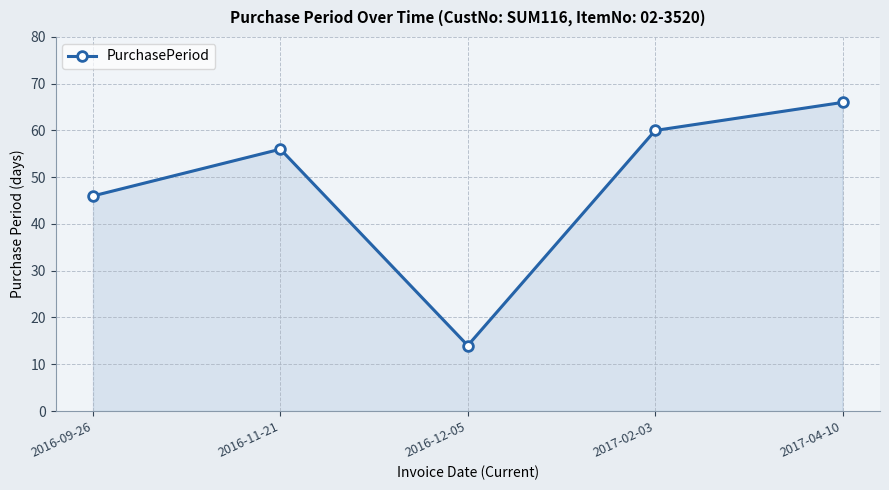

How many values are below 56?

2